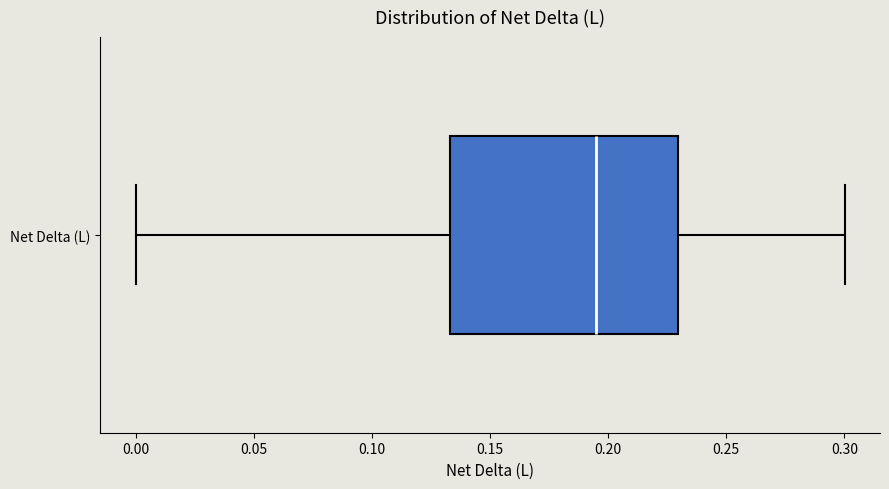

Where is the left edge of the box for Net Delta (L) on the x-axis? The values are not printed on the chart, so give them approximately, as read against the axis.

0.135